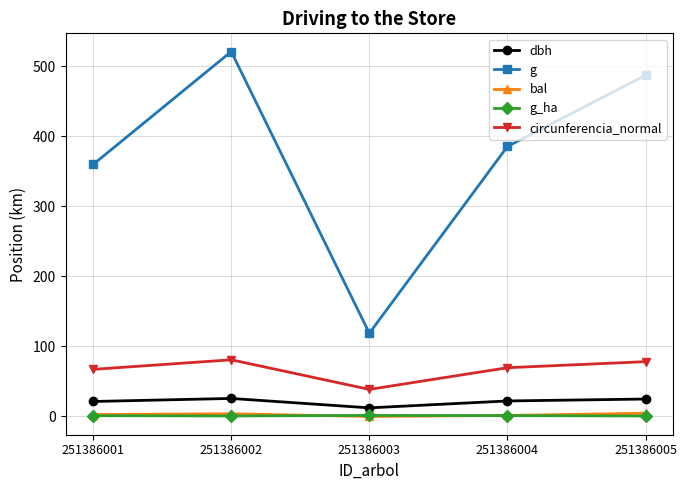

What is the value of the g point at the 4th from the left?

385.3